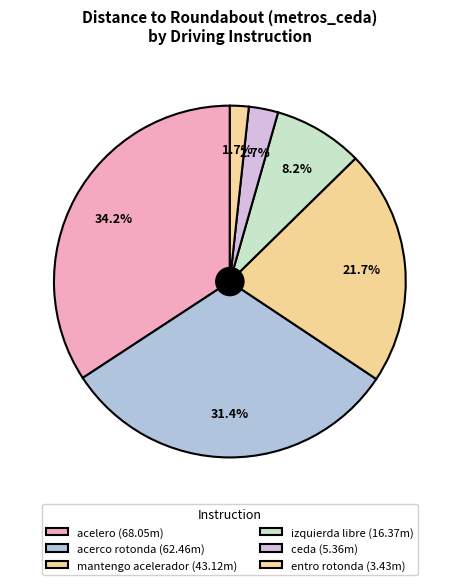

To the nearest percent, what is the difference between the largest and smallest slice percentages?

33%